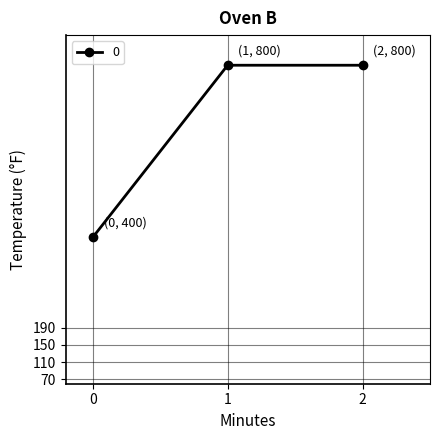

What is the approximate value at 0?

400